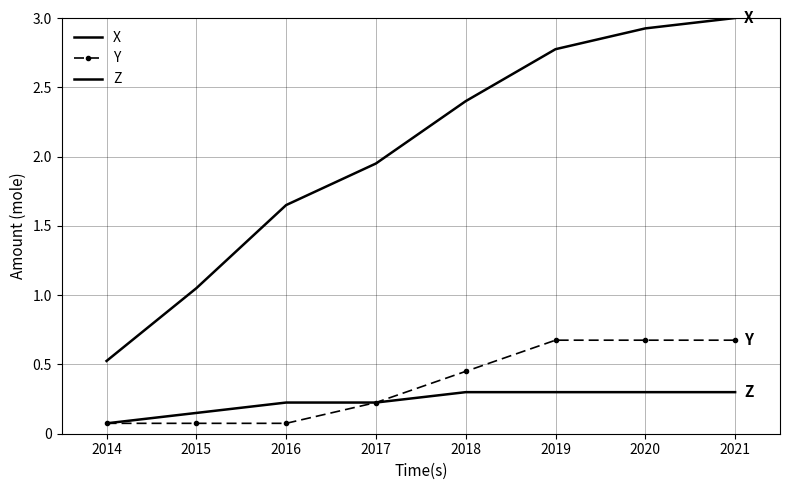

What is the minimum value for Z?

0.1